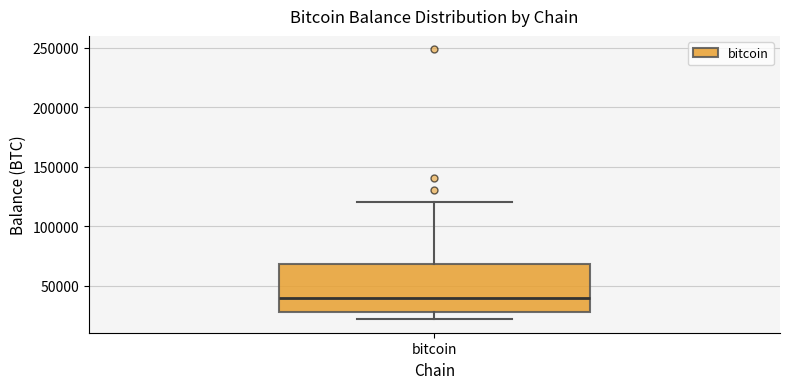

Transcribe this box plot: give where the median line is, the range the box spans, and where the two whiskers end, as read against the y-axis. The values are not printed on the chart, so give them approximately, as read against the axis.

median 40000, box 30000 to 70000, whiskers 20000 to 120000